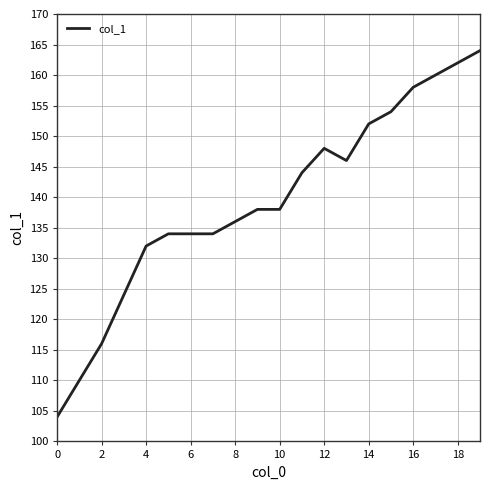

What is the maximum value shown in the chart?

164